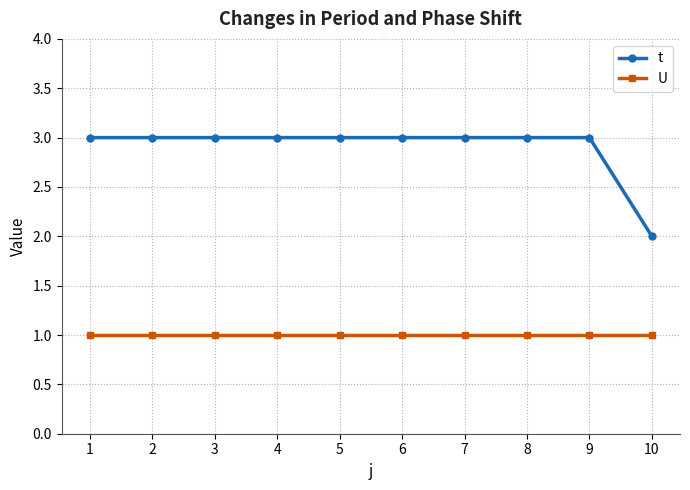

Reading left to right, extract all data points from this chart.

t: 3	3	3	3	3	3	3	3	3	2
U: 1	1	1	1	1	1	1	1	1	1